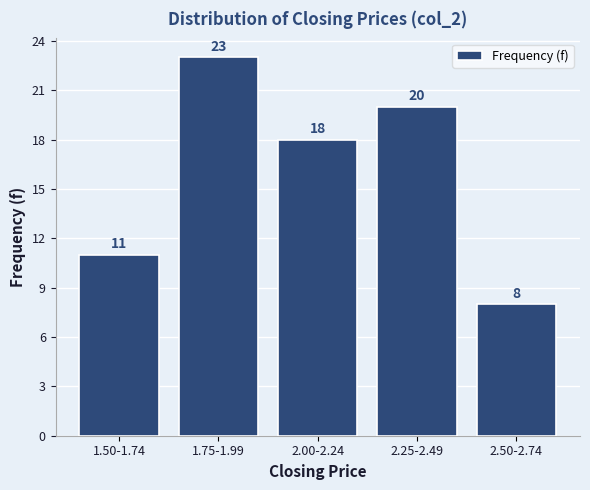

Reading right to left, extract all data points from this chart.

2.50-2.74=8	2.25-2.49=20	2.00-2.24=18	1.75-1.99=23	1.50-1.74=11